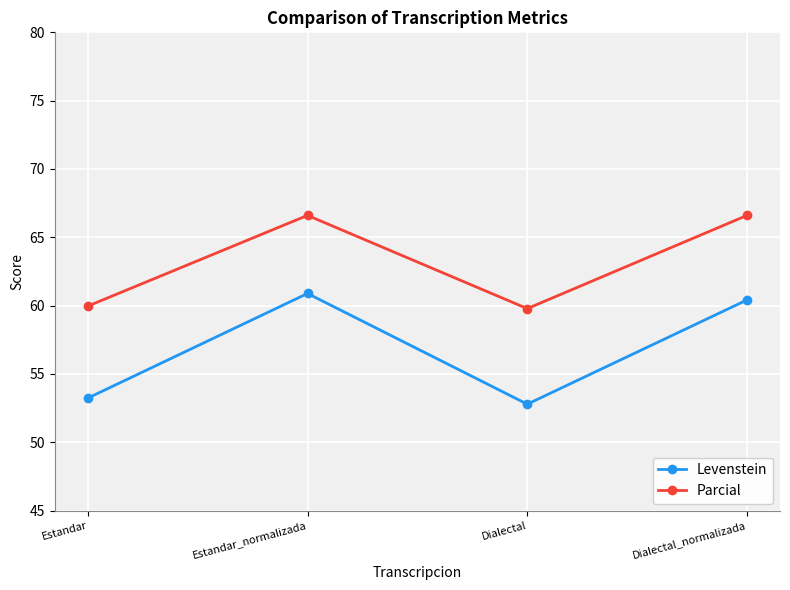

What is the difference between the highest and lowest values at Estandar_normalizada?

5.7